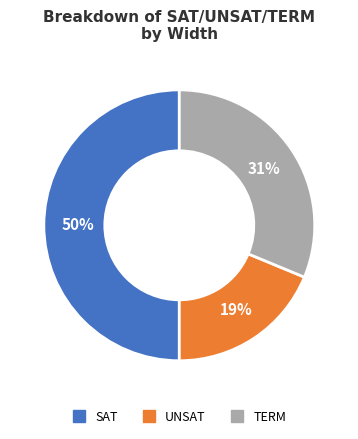

True or false: SAT accounts for 50% of the total.

True